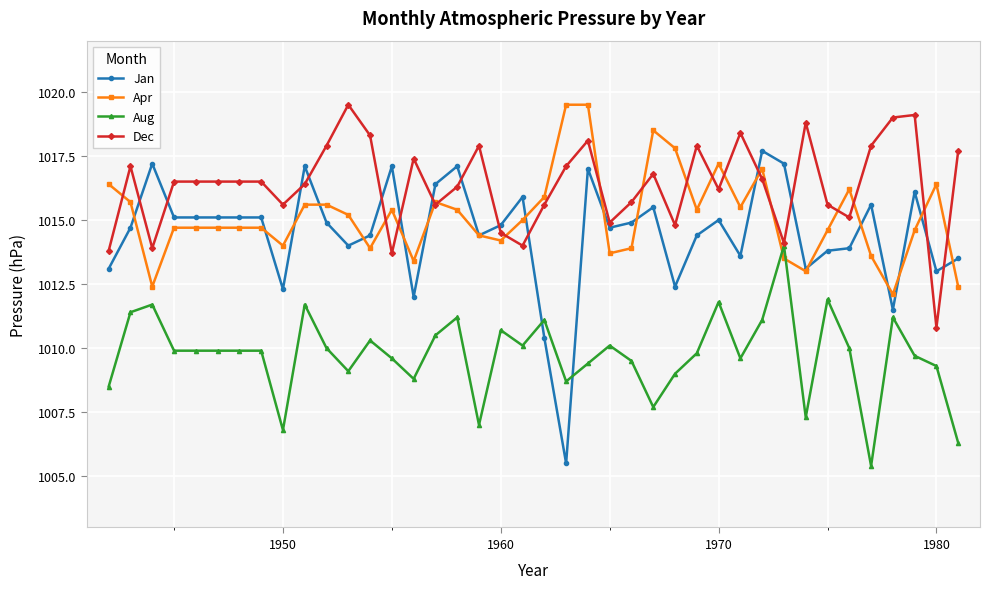

Which series has the largest range (max minus min)?

Jan